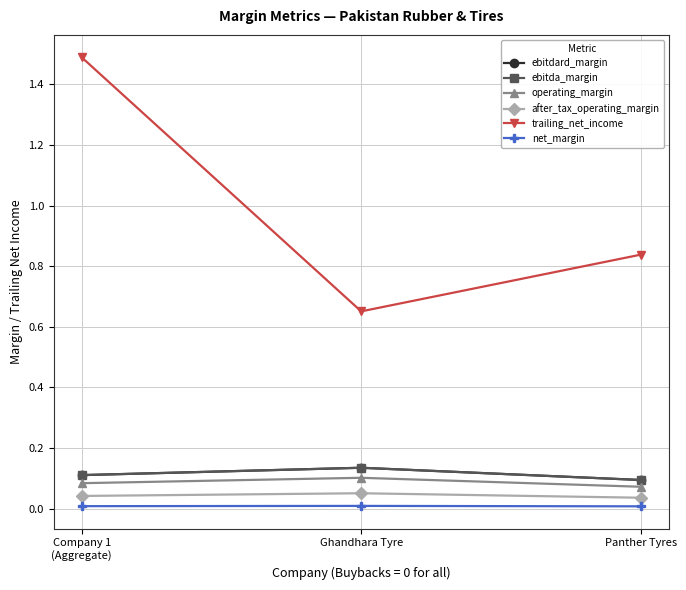

What is the difference between the highest and lowest values at Company 1
(Aggregate)?

1.5